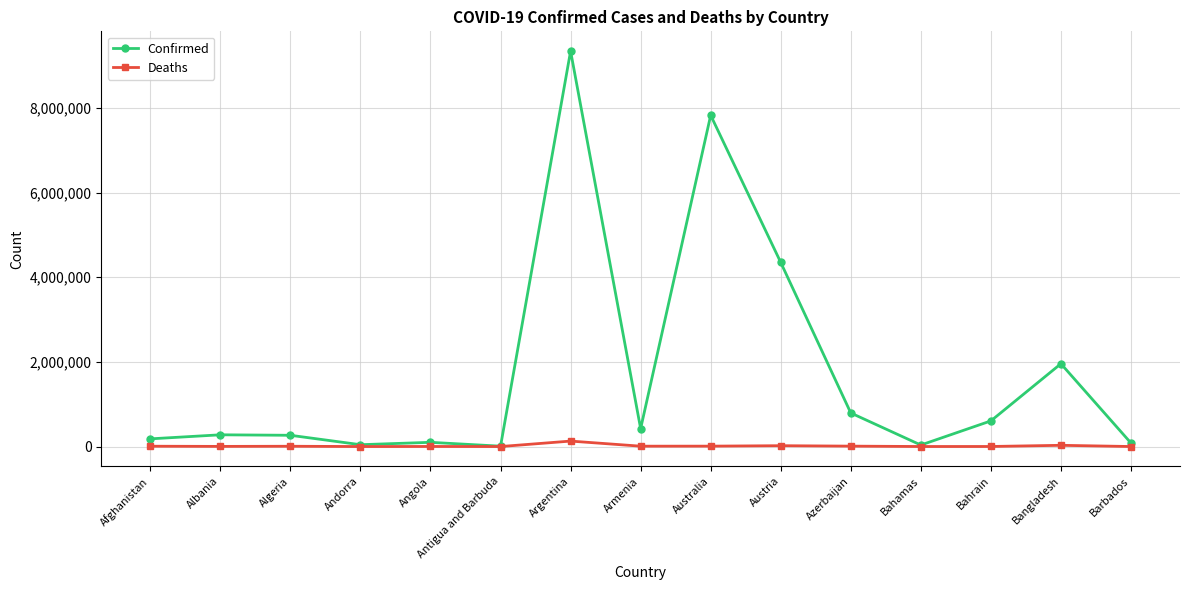

The Confirmed series shows 2360751 at Australia. True or false?

False